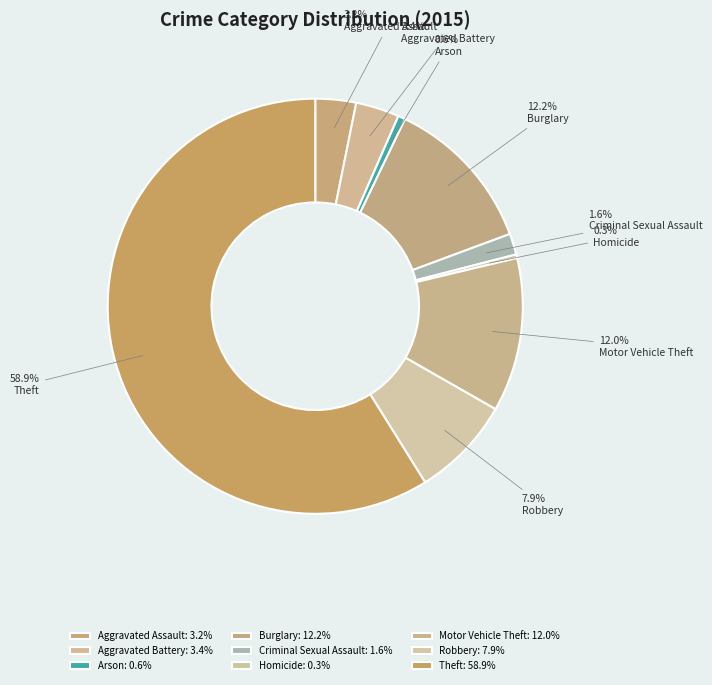

What percentage is the Burglary slice, to the nearest percent?

12%